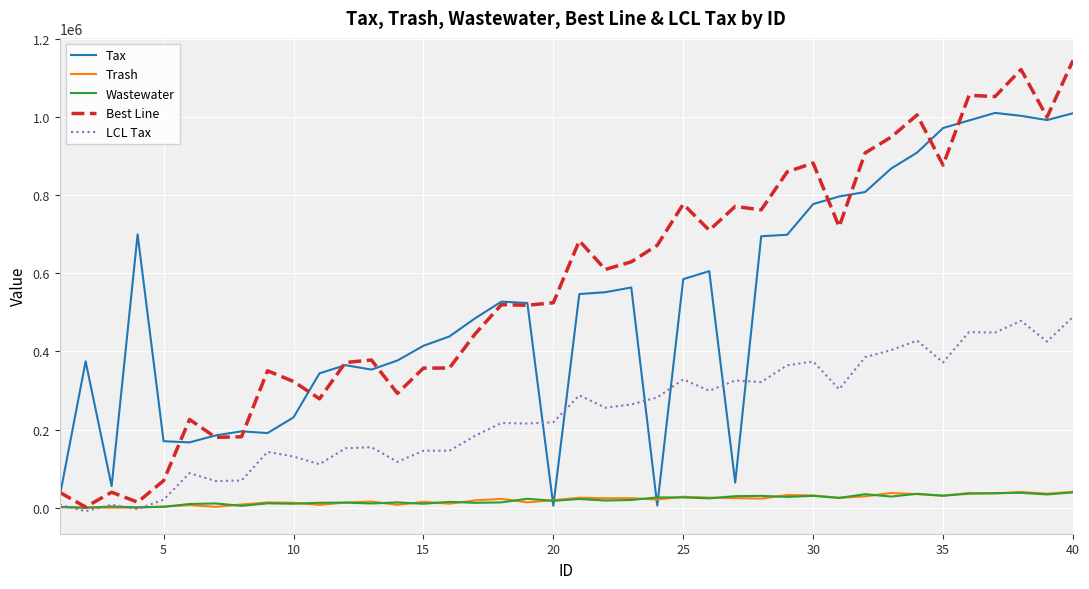

Which series has the largest total across all categories?

Best Line